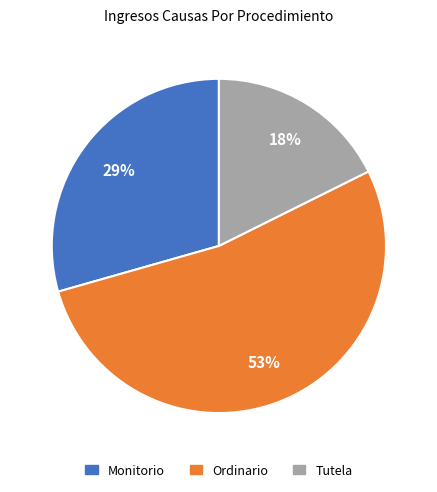

What is the smallest slice in the pie chart?

Tutela